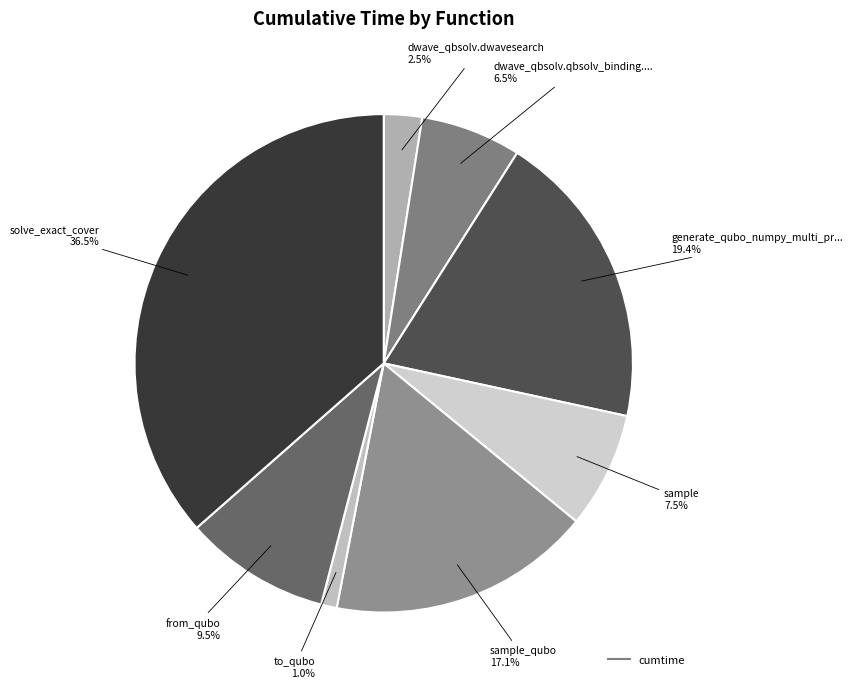

Count the number of slices in the pie.

8